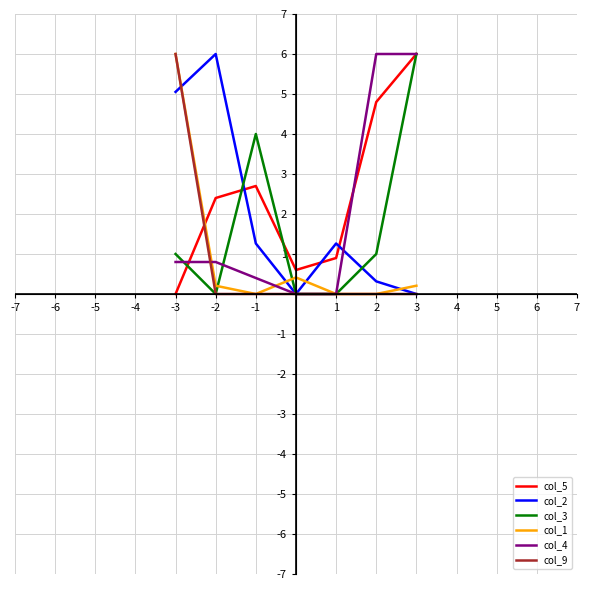

True or false: col_9 and col_5 cross at least once.

True